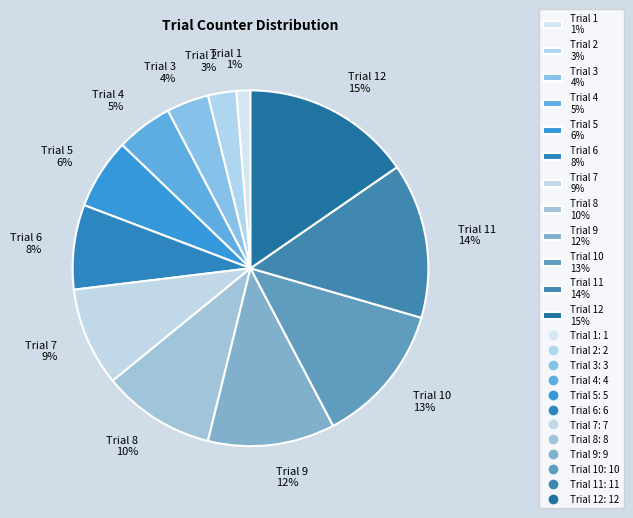

Approximately how many times larger is the value at Trial 11 14% compared to Trial 12 15%?

0.9